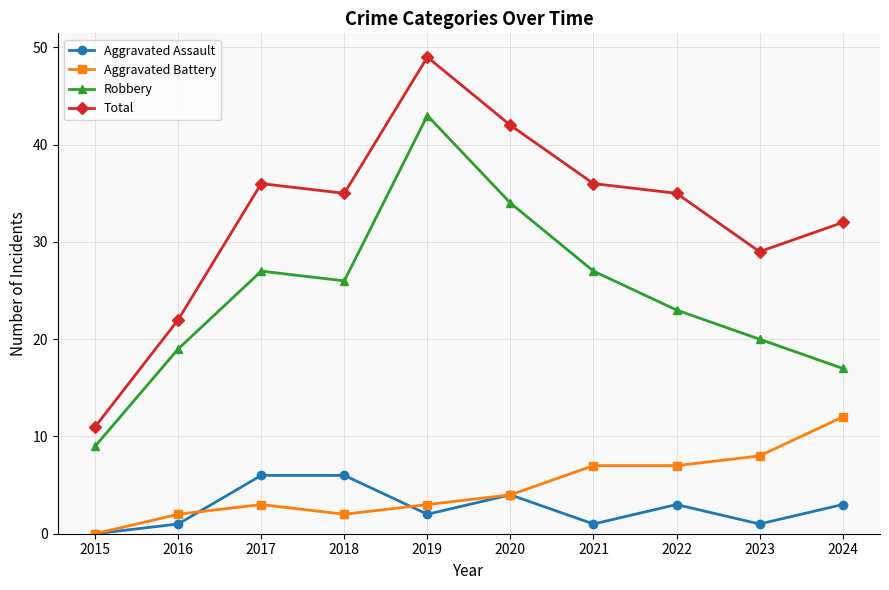

What is the difference between the maximum and minimum values in the Total series?

38